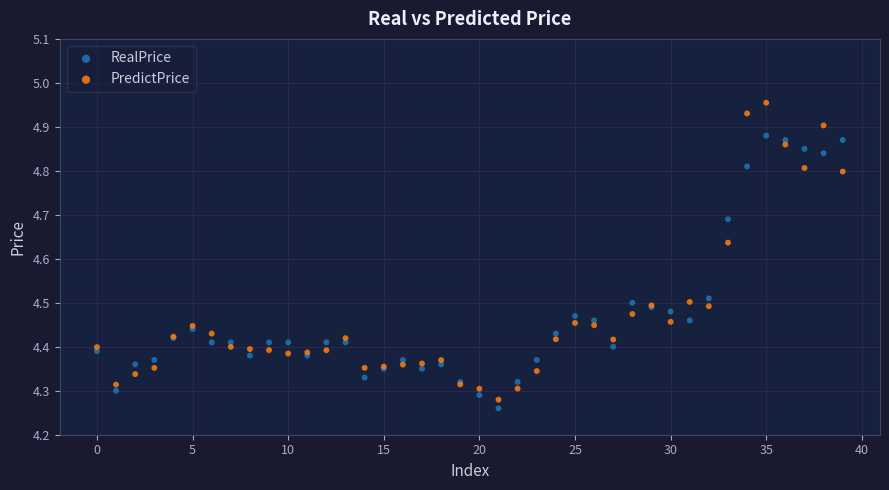

Which series has the largest Y range (max minus min)?

PredictPrice